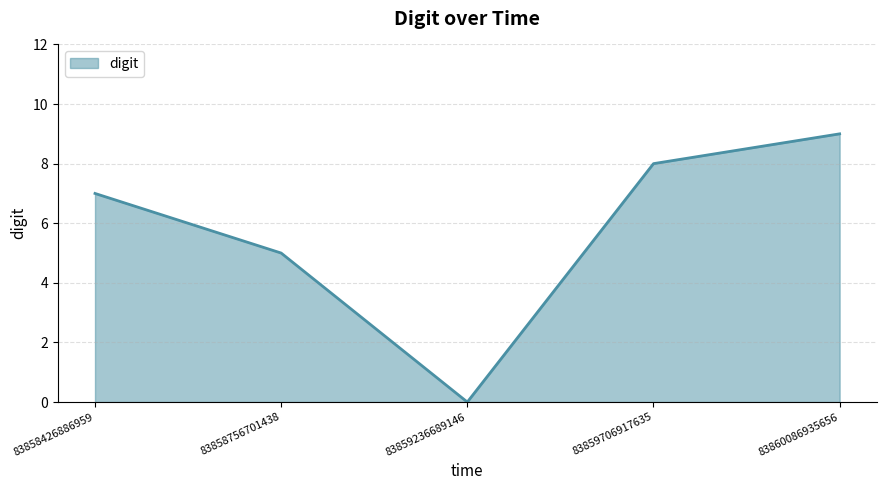

What is the change in value from 83858426886959 to 83859236689146?

-7